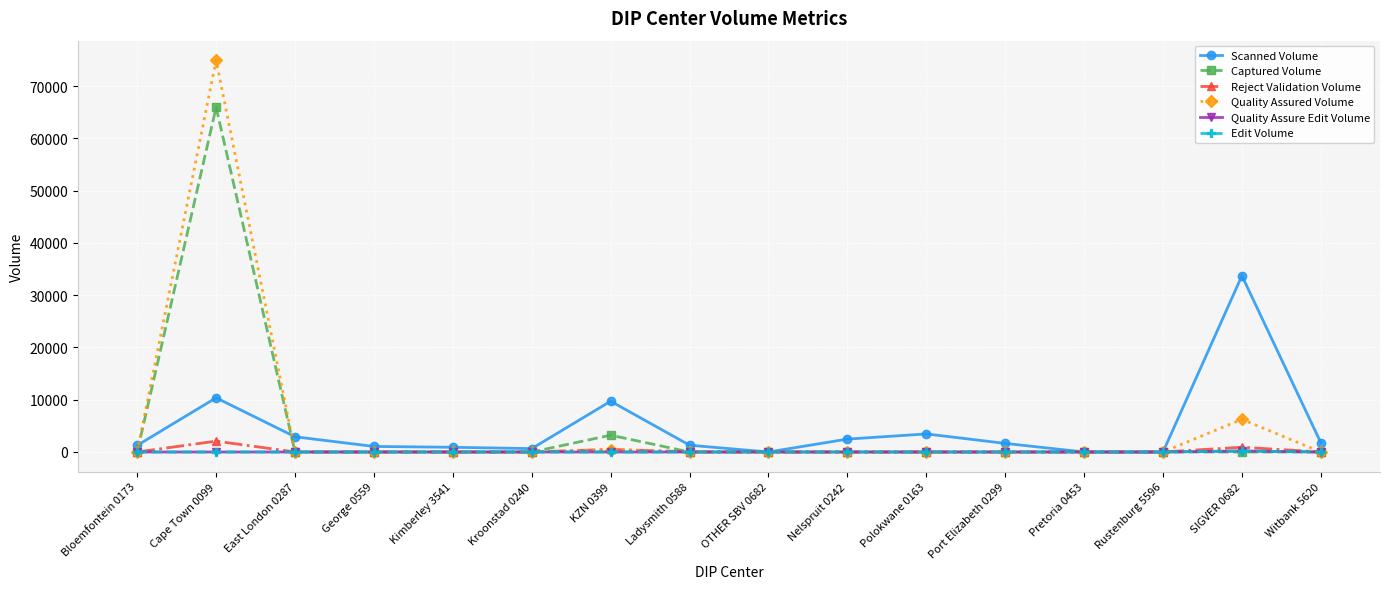

True or false: Scanned Volume and Captured Volume cross at least once.

True